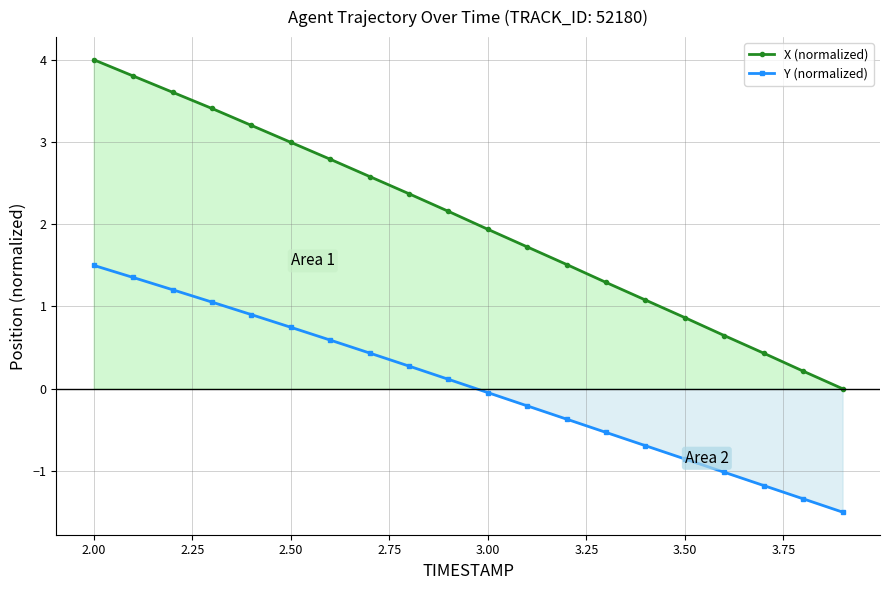

At which label does X (normalized) first exceed 2?

2.00